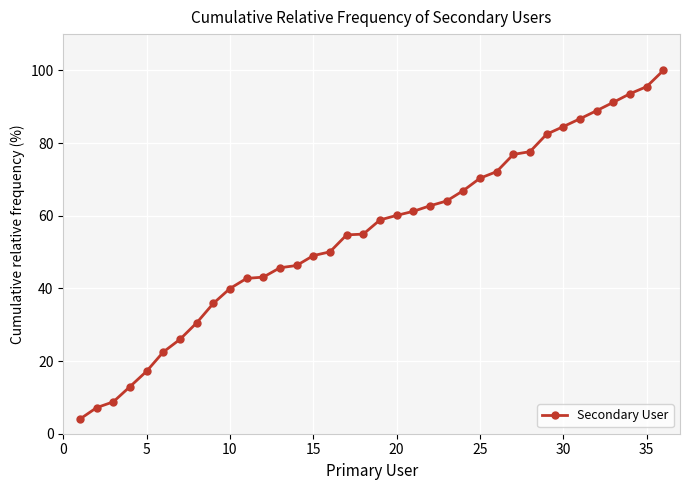

Count the number of values greater than 58.

18